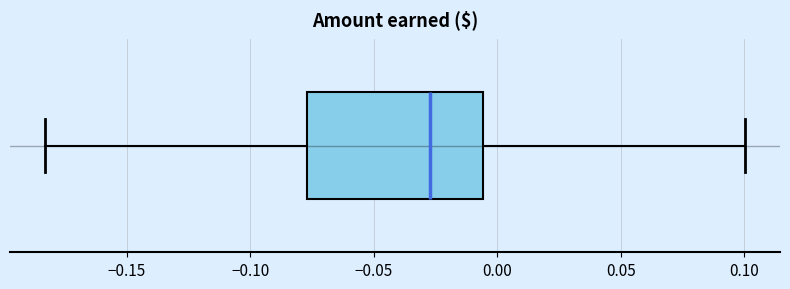

Transcribe this box plot: give where the median line is, the range the box spans, and where the two whiskers end, as read against the x-axis. The values are not printed on the chart, so give them approximately, as read against the axis.

median -0.025, box -0.075 to -0.005, whiskers -0.185 to 0.100